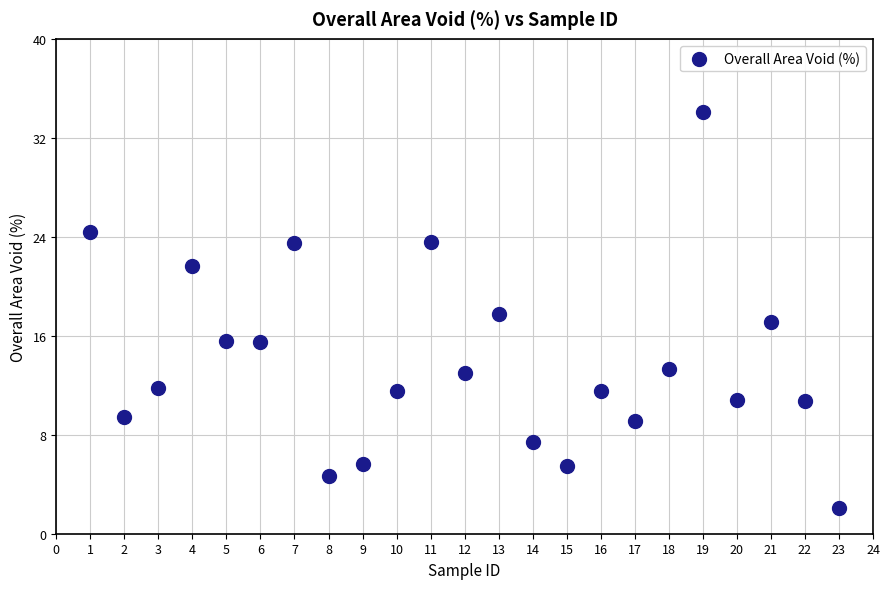

What is the range of X values (max minus min)?

22.0